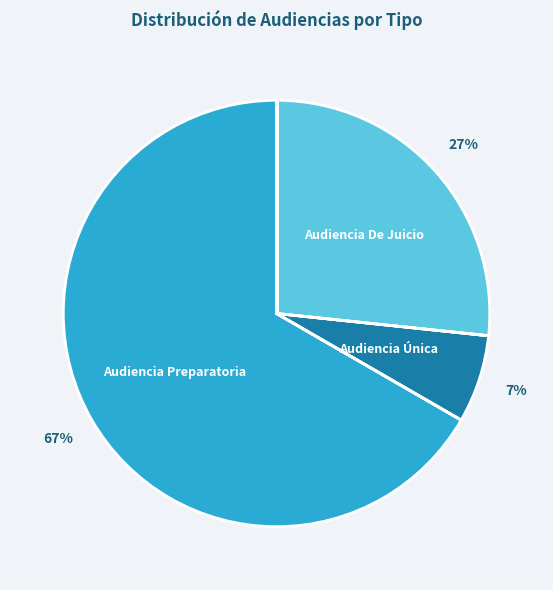

Between Audiencia Única and Audiencia De Juicio, which is larger?

Audiencia De Juicio